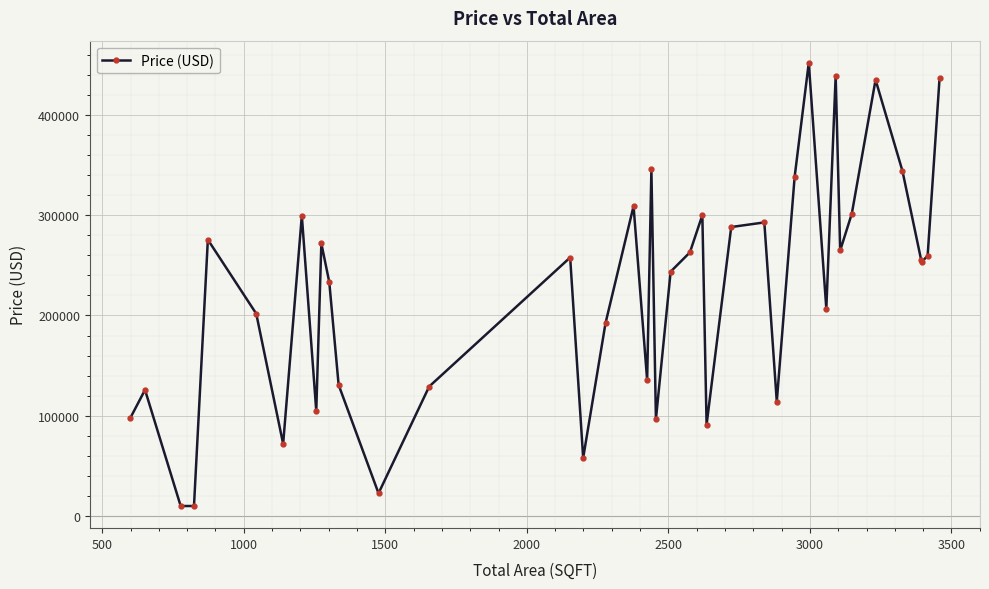

What is the value of the 13th point from the left?

22512